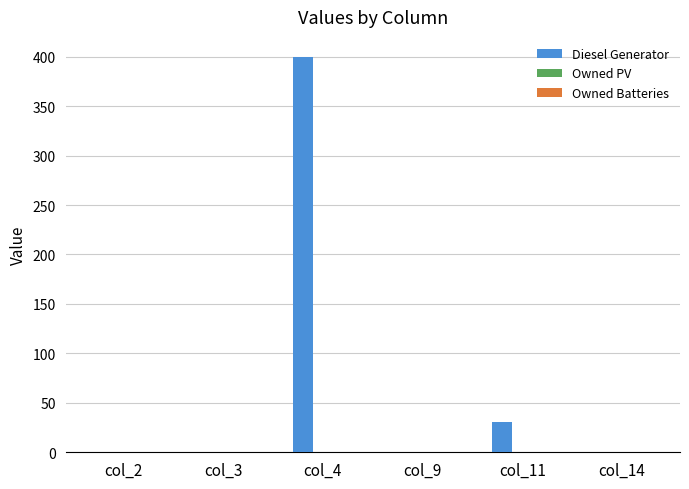

What is the change in value from col_2 to col_11?

+31